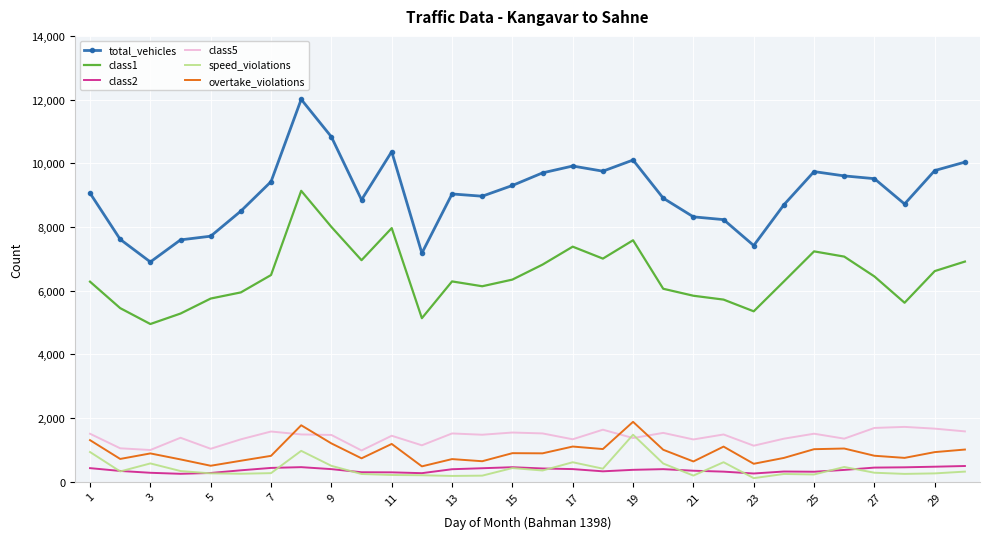

True or false: class1 and class5 intersect in this chart.

False